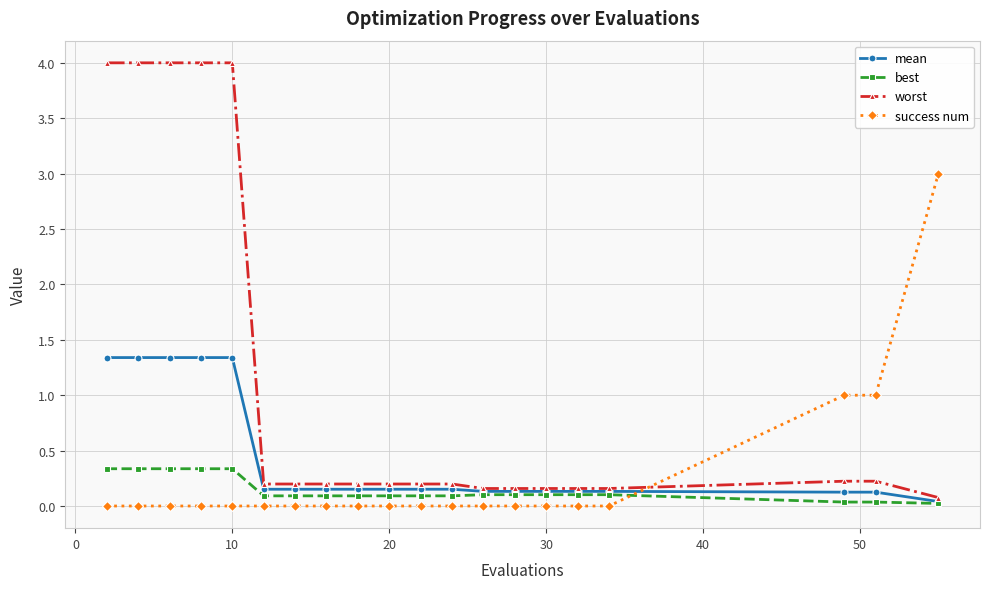

List the series in order of their peak value, highest first.

worst, success num, mean, best